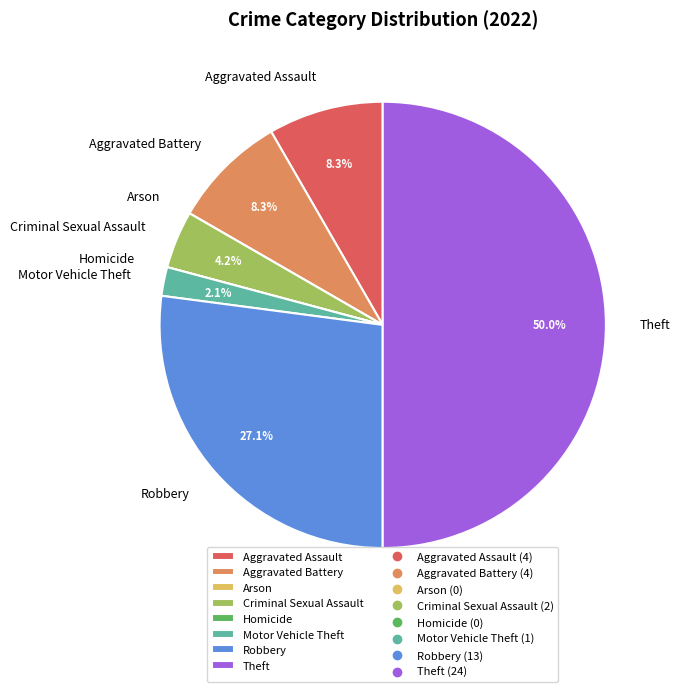

Is the sum of Theft and Aggravated Battery greater than half?

Yes